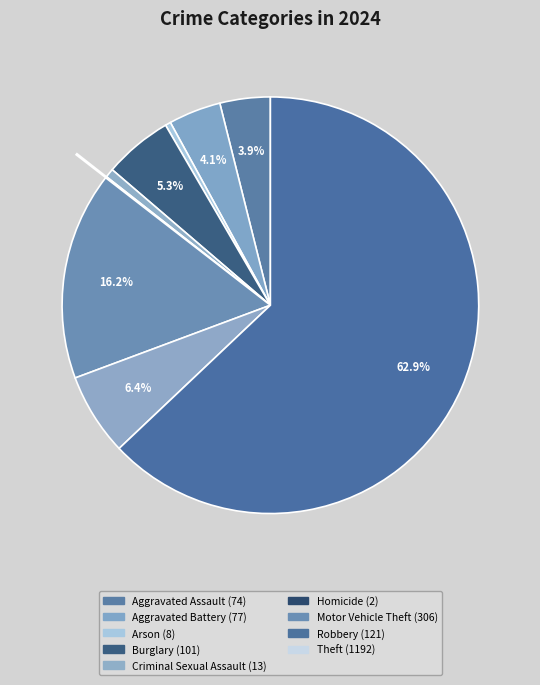

To the nearest percent, what percentage of the pie is Theft?

63%